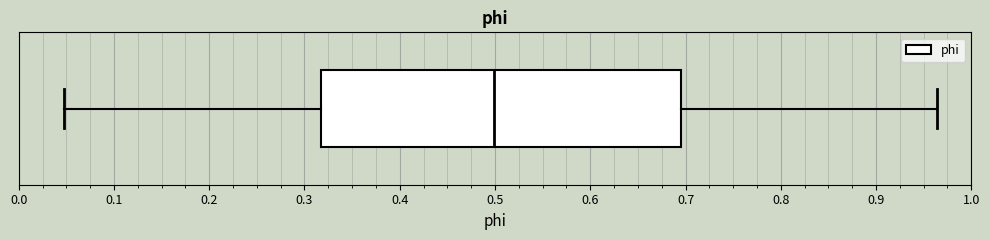

Where does the left whisker of the box end on the x-axis? The values are not printed on the chart, so give them approximately, as read against the axis.

0.05